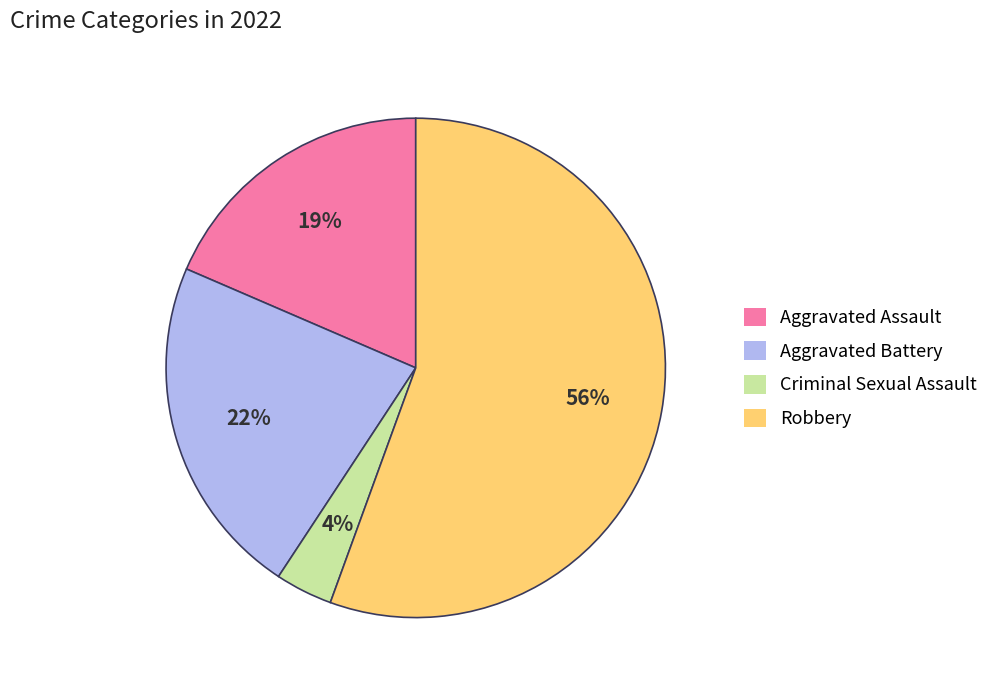

True or false: Robbery accounts for 61% of the total.

False